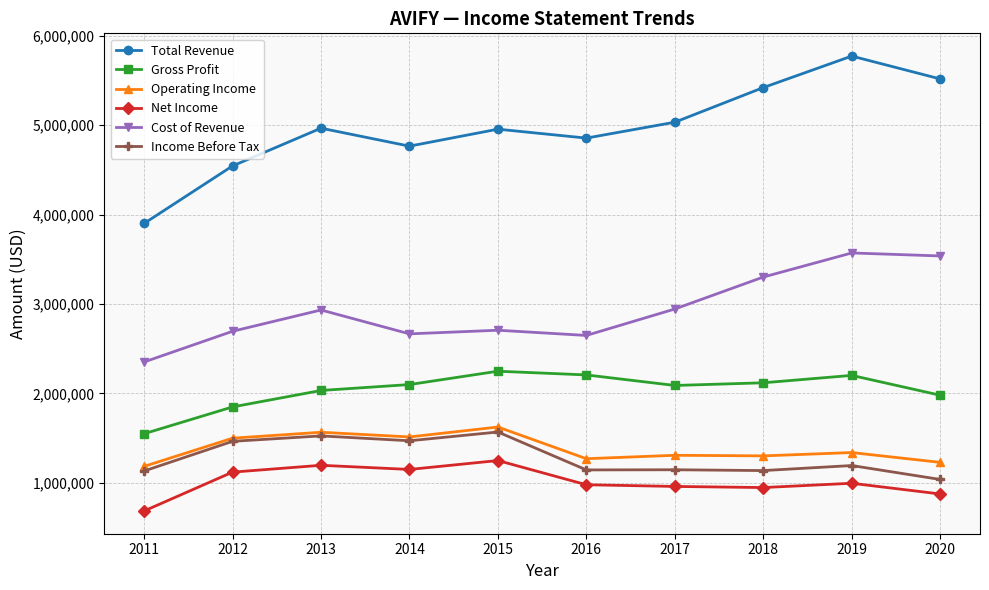

At which category does Cost of Revenue reach its first local peak?

2013